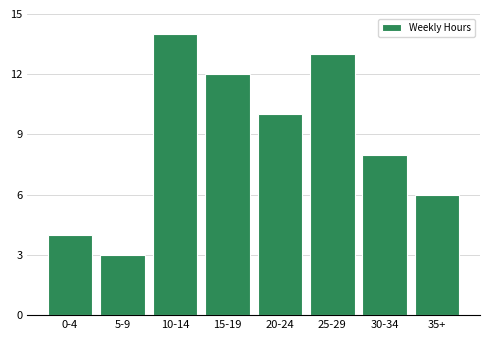

Reading left to right, what are all the values shown in this chart?

0-4=4	5-9=3	10-14=14	15-19=12	20-24=10	25-29=13	30-34=8	35+=6